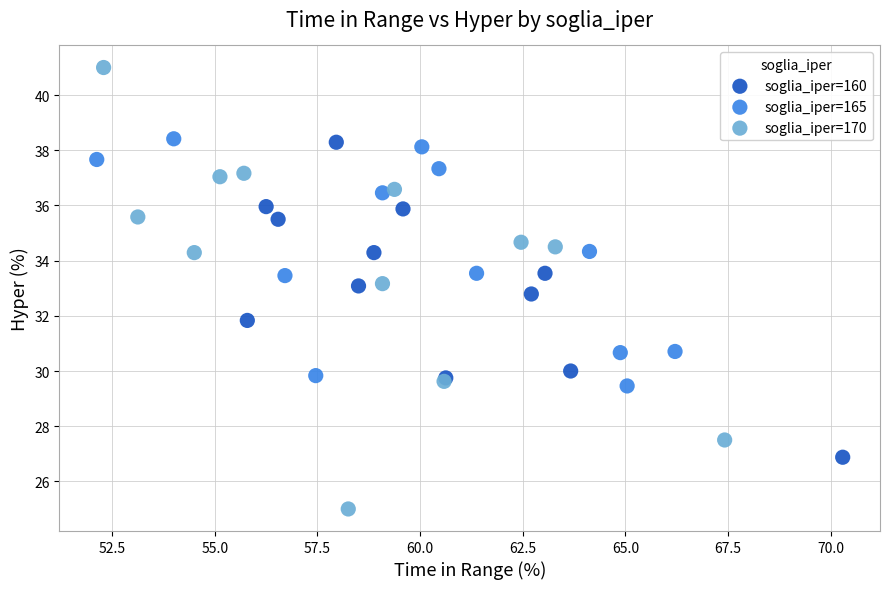

Which series contains the lowest Y value?

soglia_iper=170